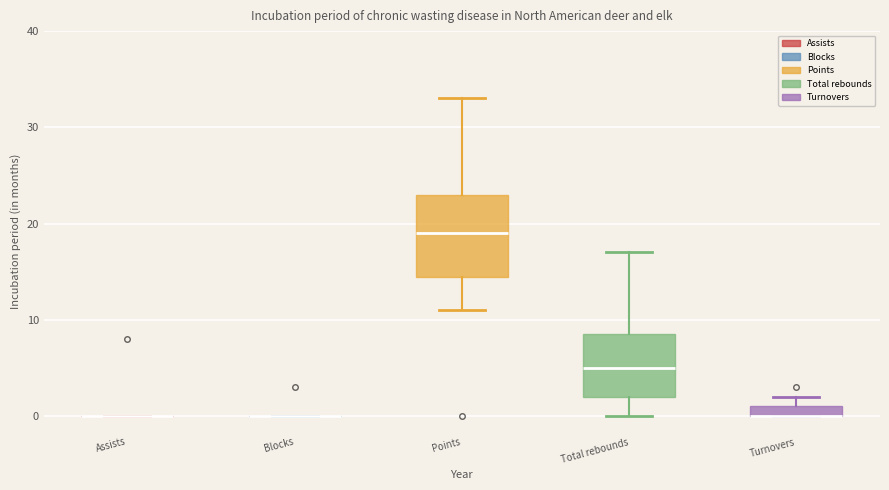

Which box is the tallest, from its lower edge to its upper edge?

Points